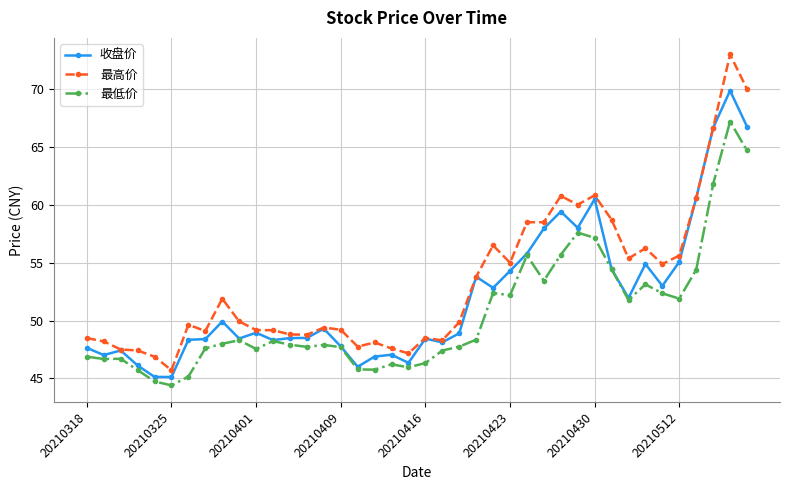

Count the number of categories in the chart.

40